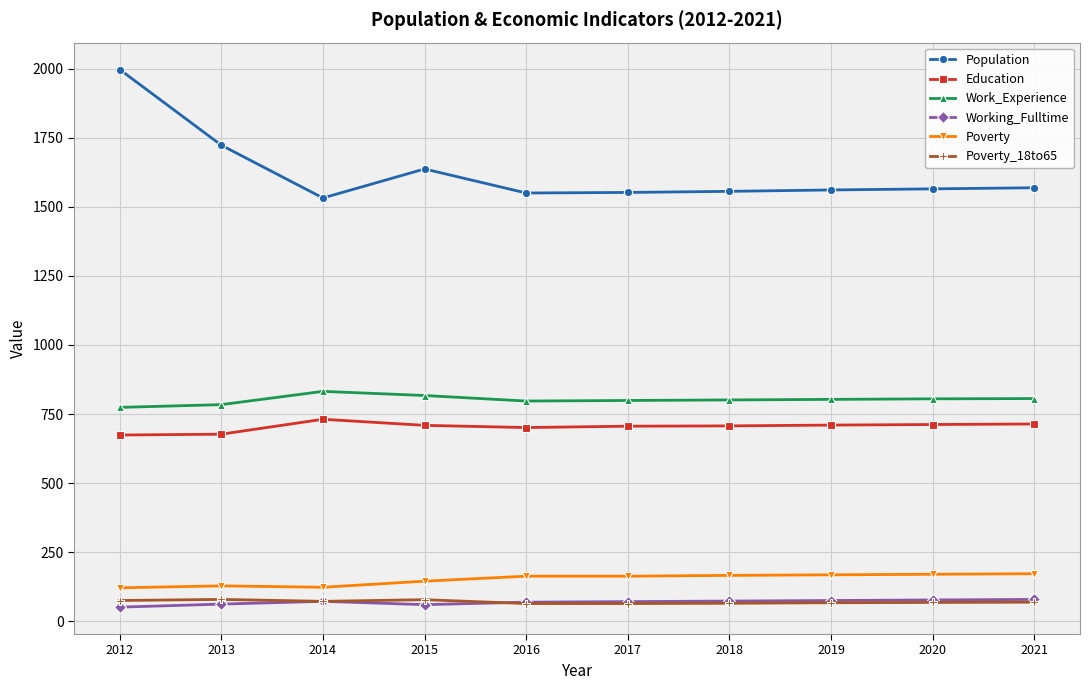

What is the difference between the highest and lowest values at 2018?

1491